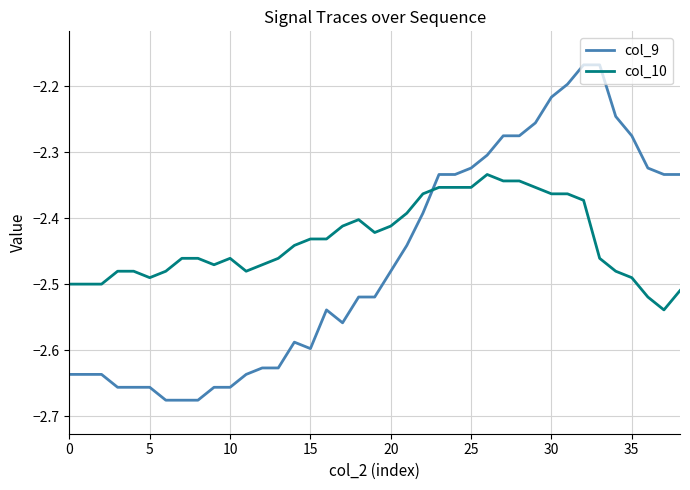

List the series in order of their peak value, highest first.

col_9, col_10